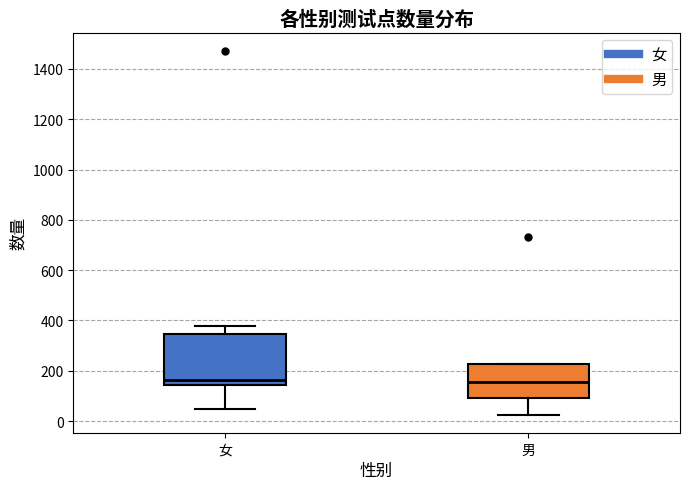

Where does the lower whisker of the box for 女 end on the y-axis? The values are not printed on the chart, so give them approximately, as read against the axis.

40